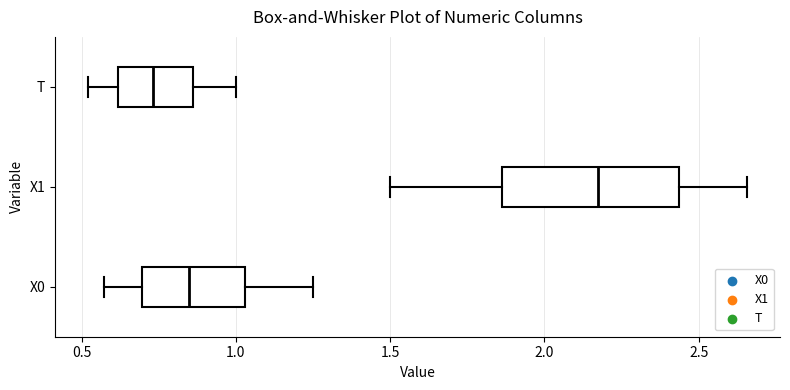

Which box's median line is the furthest to the right?

X1